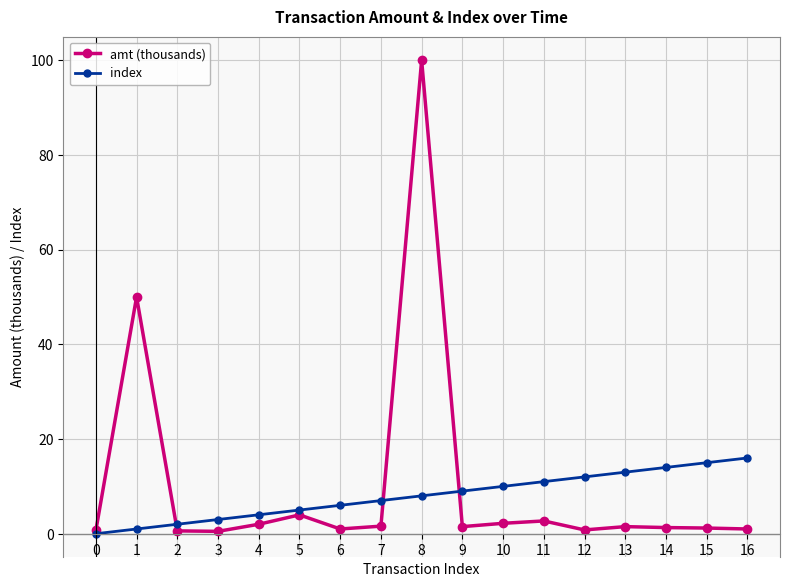

Which series has the largest total across all categories?

amt (thousands)